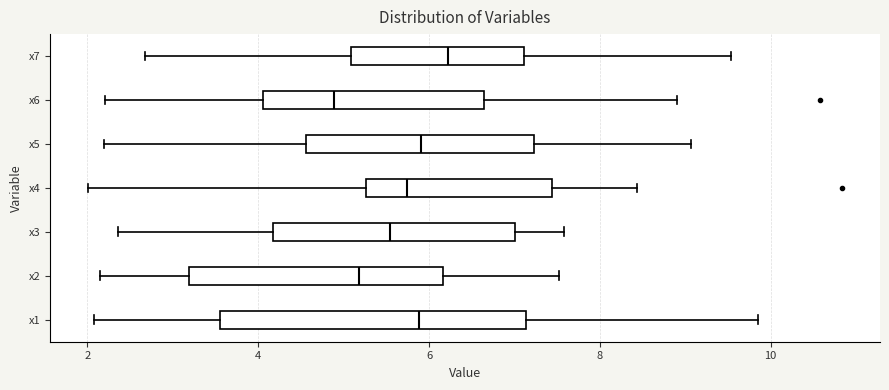

Reading bottom to top, read every box against the x-axis: the position of its median line, the range the box covers, and the ends of its whiskers. The values are not printed on the chart, so give them approximately, as read against the axis.

x1: median 5.8, box 3.6 to 7.2, whiskers 2.0 to 9.8
x2: median 5.2, box 3.2 to 6.2, whiskers 2.2 to 7.6
x3: median 5.6, box 4.2 to 7.0, whiskers 2.4 to 7.6
x4: median 5.8, box 5.2 to 7.4, whiskers 2.0 to 8.4
x5: median 6.0, box 4.6 to 7.2, whiskers 2.2 to 9.0
x6: median 4.8, box 4.0 to 6.6, whiskers 2.2 to 9.0
x7: median 6.2, box 5.0 to 7.2, whiskers 2.6 to 9.6